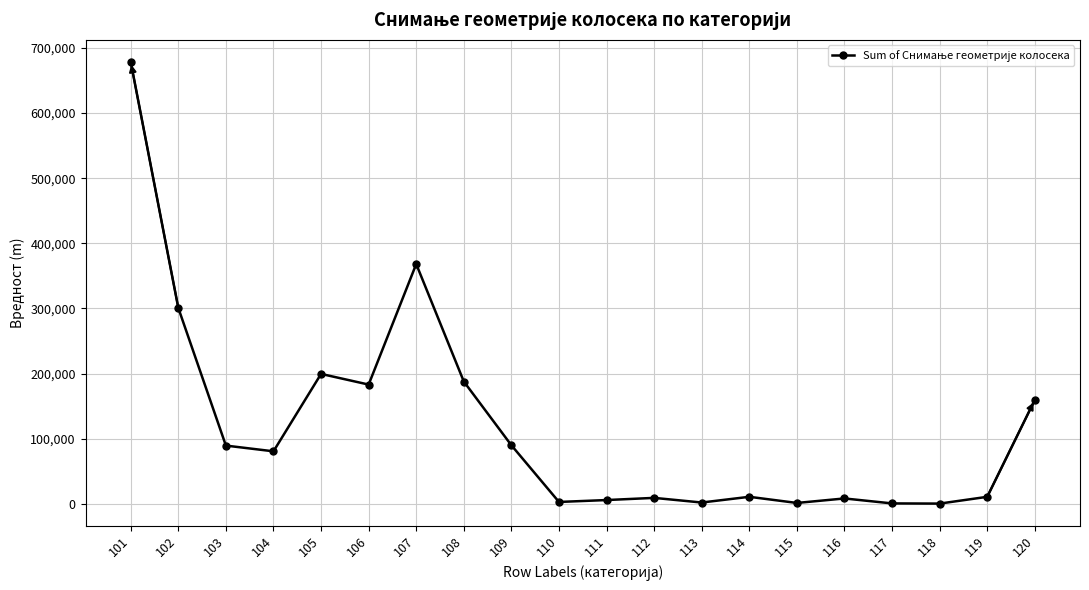

What is the change in value from 104 to 110?

-77728